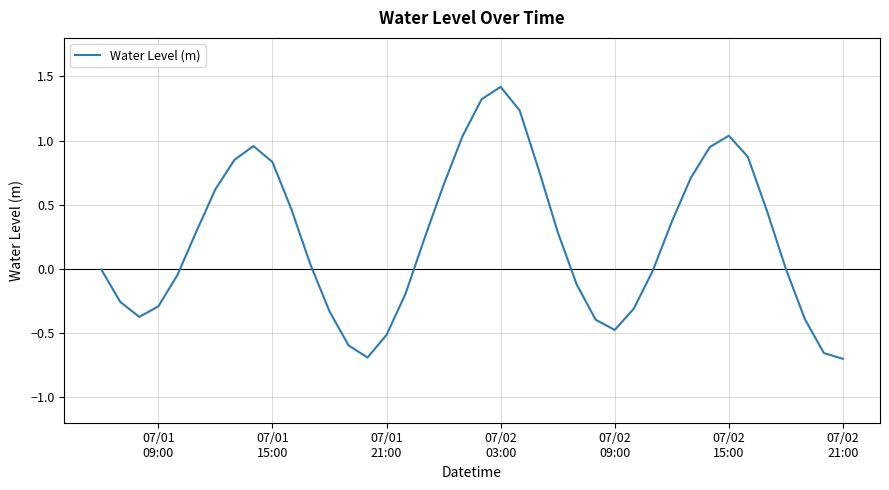

What is the difference between the maximum and minimum values?

2.1